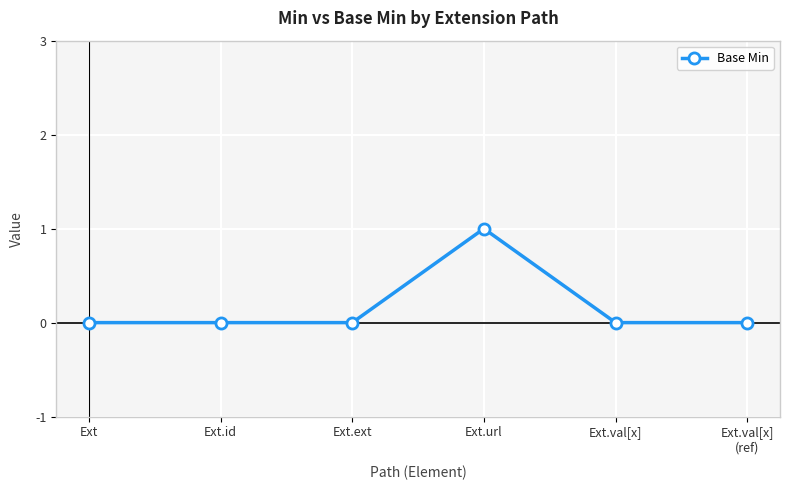

Reading left to right, list all the values displayed in this chart.

0	0	0	1	0	0